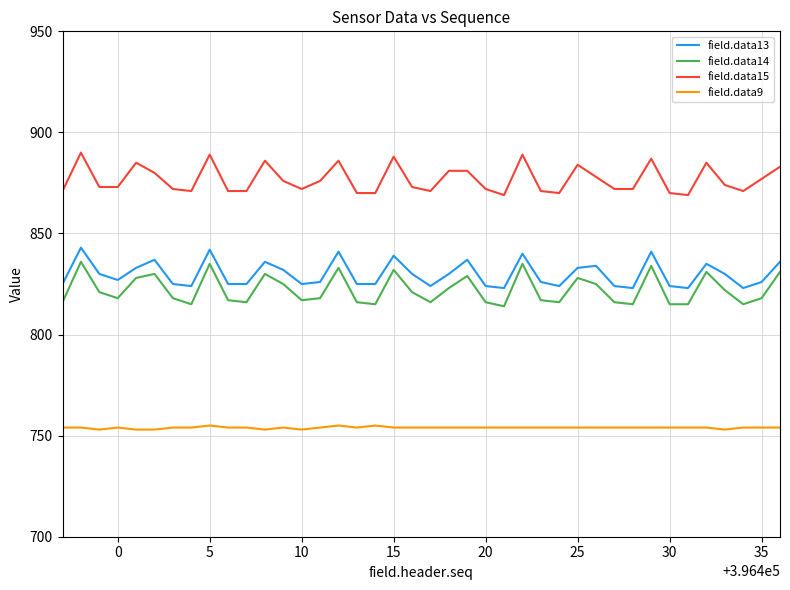

True or false: field.data15 and field.data14 intersect in this chart.

False